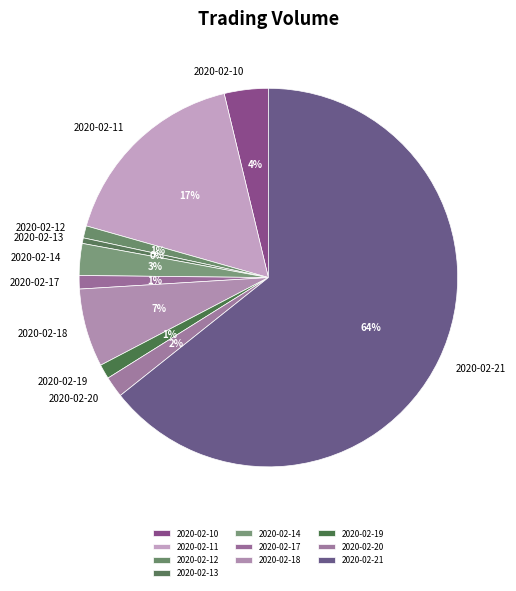

Which category accounts for the majority?

2020-02-21